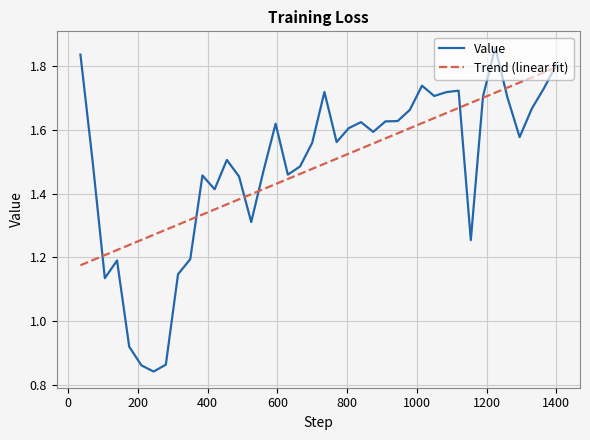

In Value, how many points are lower than both neighbors (excluding endpoints)?

10